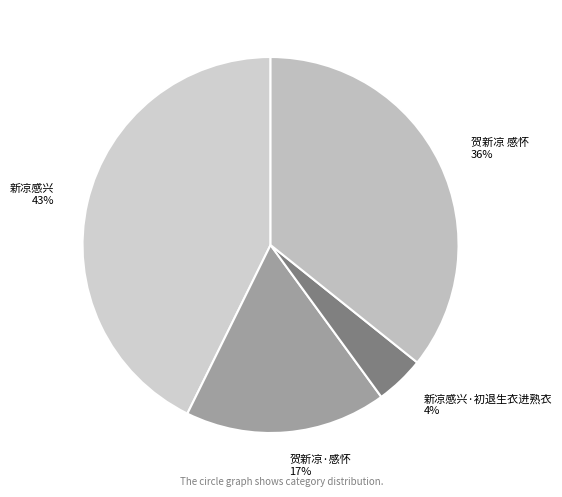

Is it true that 新凉感兴 is 37% of the pie?

False